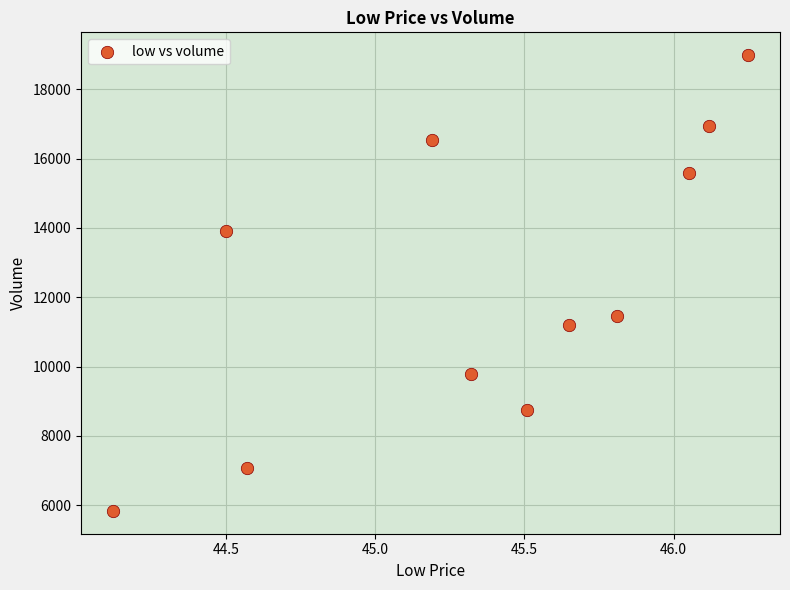

What Y value in the scatter plot is closest to 12409?

11466.7